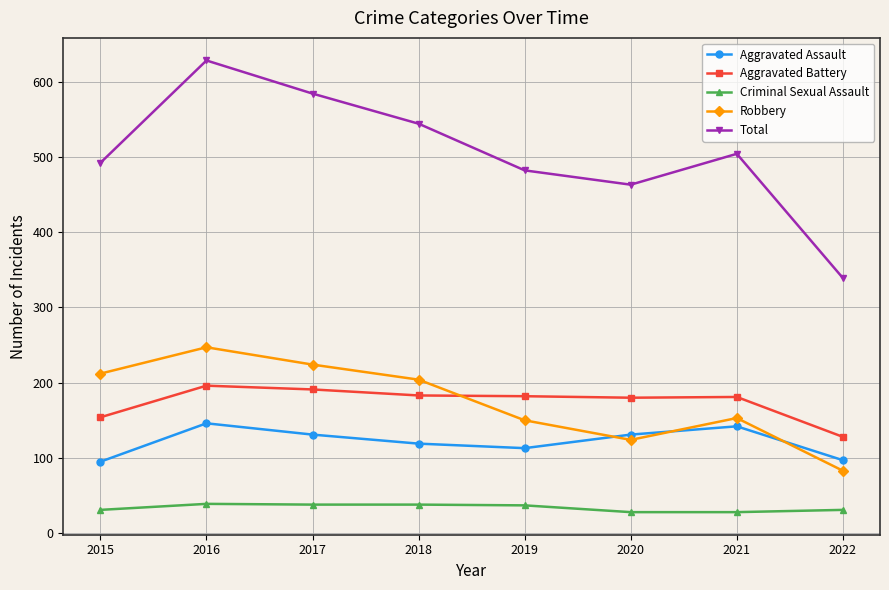

In Robbery, how many points are higher than both neighbors (excluding endpoints)?

2